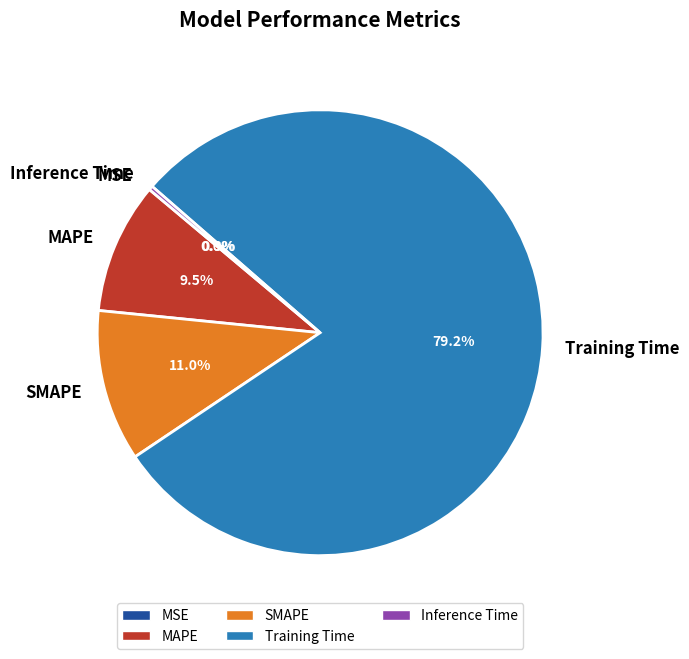

Is it true that SMAPE is 11% of the pie?

True